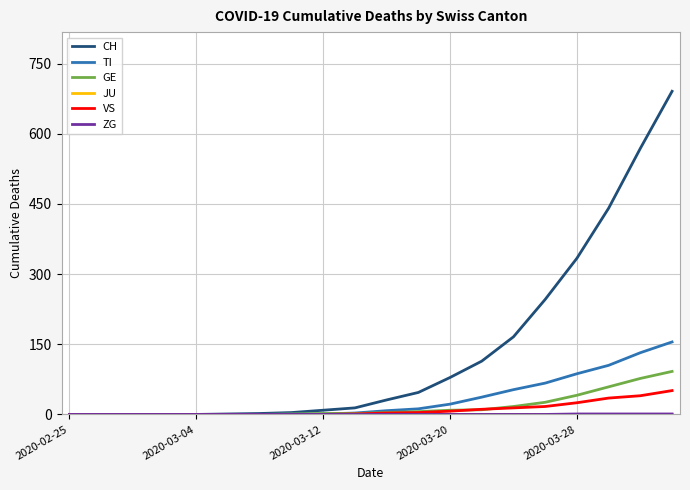

Which series has the largest total across all categories?

CH